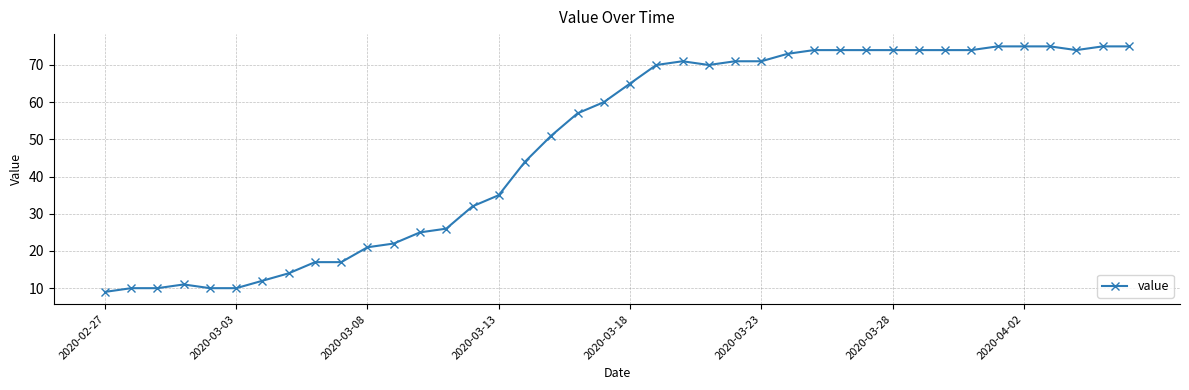

Reading left to right, extract all data points from this chart.

9	10	10	11	10	10	12	14	17	17	21	22	25	26	32	35	44	51	57	60	65	70	71	70	71	71	73	74	74	74	74	74	74	74	75	75	75	74	75	75